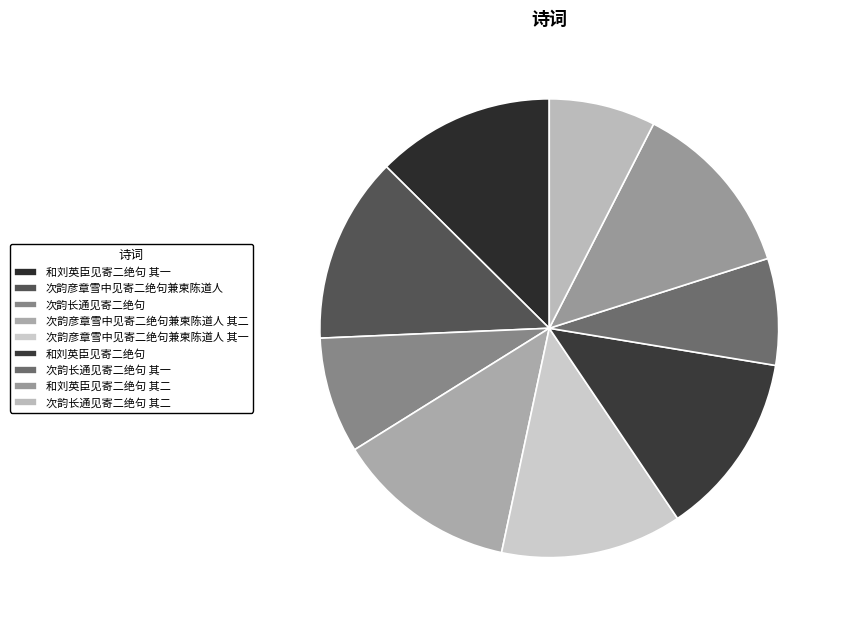

Does 次韵彦章雪中见寄二绝句兼柬陈道人 其二 account for over 50% of the chart?

No